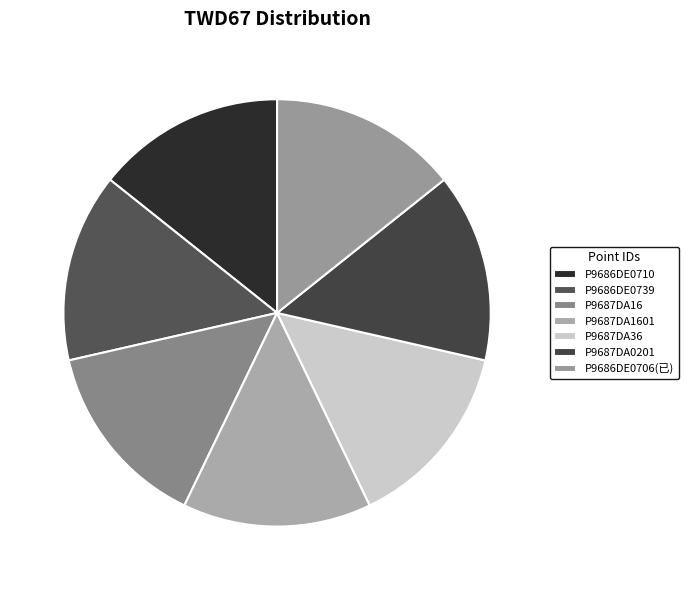

To the nearest percent, what is the average slice percentage?

14%